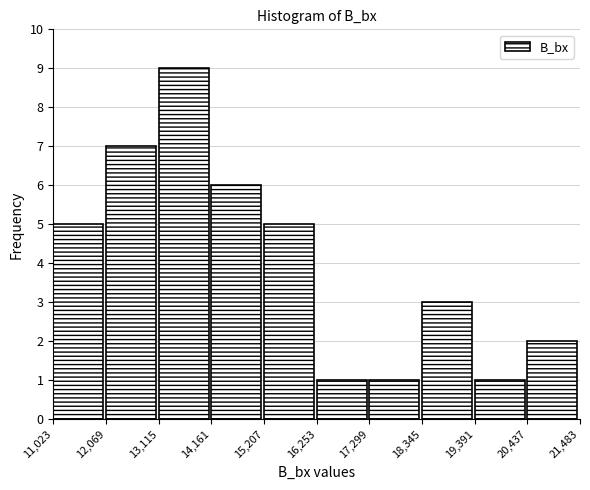

Reading left to right, transcribe this chart: for each bar, give the range it covers on the x-axis and its height. The values are not printed on the chart, so give them approximately, as read against the axis.

11,023 to 12,069: 5
12,069 to 13,115: 7
13,115 to 14,161: 9
14,161 to 15,207: 6
15,207 to 16,253: 5
16,253 to 17,299: 1
17,299 to 18,345: 1
18,345 to 19,391: 3
19,391 to 20,437: 1
20,437 to 21,483: 2